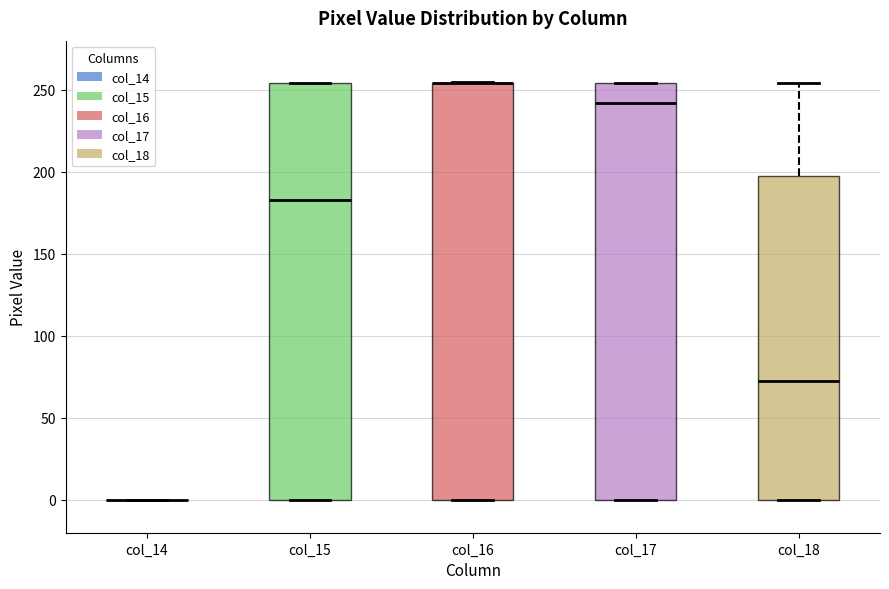

Reading left to right, read every box against the y-axis: the position of its median line, the range the box covers, and the ends of its whiskers. The values are not printed on the chart, so give them approximately, as read against the axis.

col_14: box collapsed to a line at 0, whiskers 0 to 0
col_15: median 185, box 0 to 255, whiskers 0 to 255
col_16: median 255 (drawn on the box's upper edge), box 0 to 255, whiskers 0 to 255
col_17: median 240, box 0 to 255, whiskers 0 to 255
col_18: median 75, box 0 to 200, whiskers 0 to 255